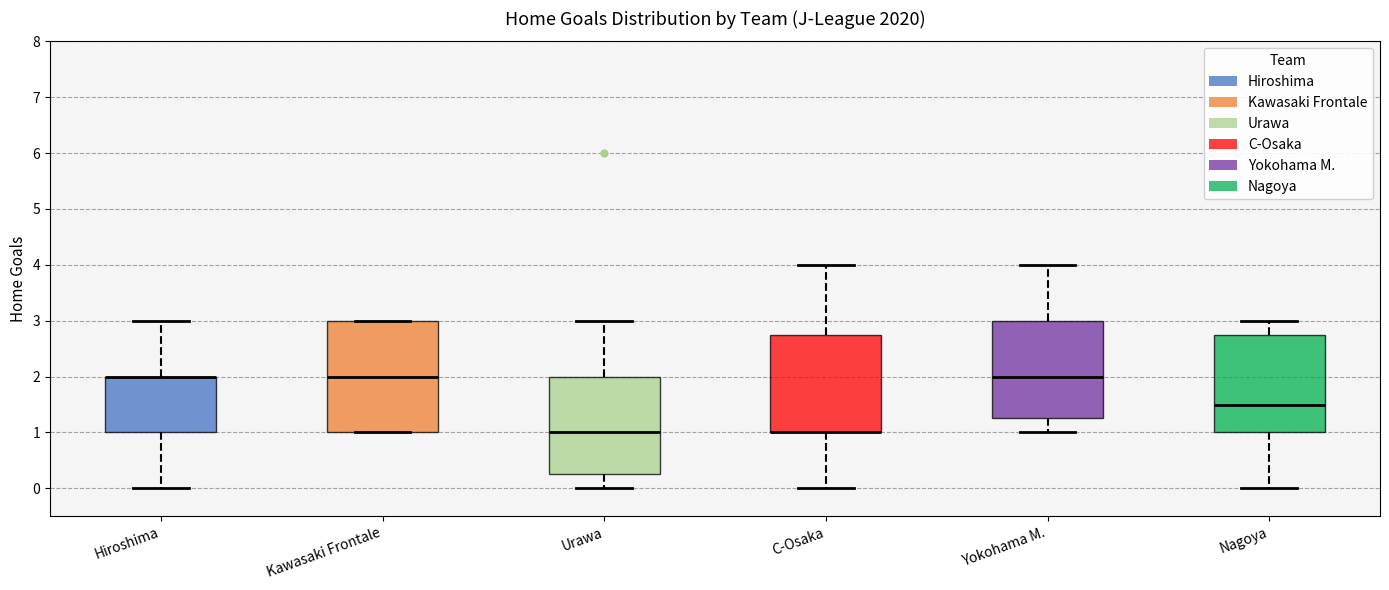

Reading left to right, read every box against the y-axis: the position of its median line, the range the box covers, and the ends of its whiskers. The values are not printed on the chart, so give them approximately, as read against the axis.

Hiroshima: median 2.0 (drawn on the box's upper edge), box 1.0 to 2.0, whiskers 0.0 to 3.0
Kawasaki Frontale: median 2.0, box 1.0 to 3.0, whiskers 1.0 to 3.0
Urawa: median 1.0, box 0.3 to 2.0, whiskers 0.0 to 3.0
C-Osaka: median 1.0 (drawn on the box's lower edge), box 1.0 to 2.8, whiskers 0.0 to 4.0
Yokohama M.: median 2.0, box 1.3 to 3.0, whiskers 1.0 to 4.0
Nagoya: median 1.5, box 1.0 to 2.8, whiskers 0.0 to 3.0